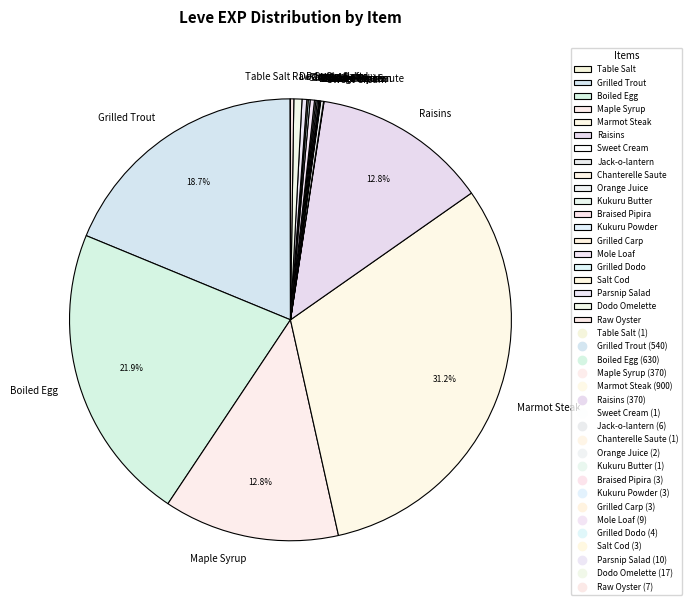

What is the largest slice in the pie chart?

Marmot Steak